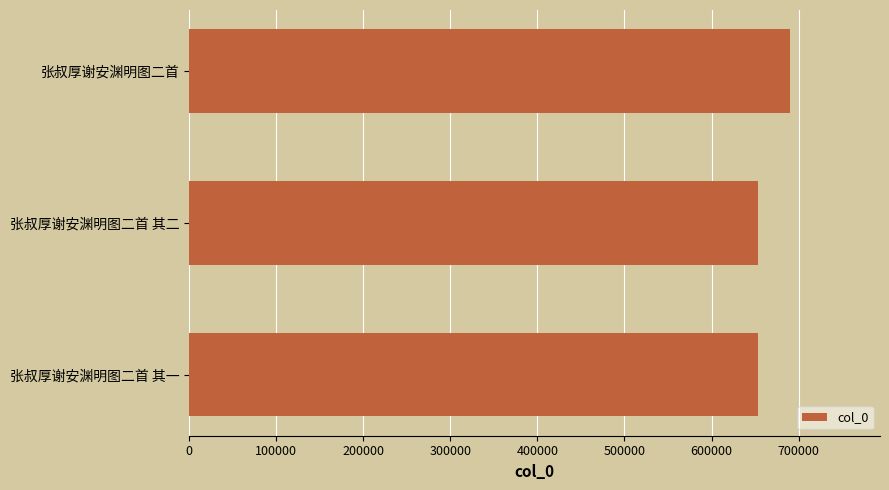

The chart shows a value of 1095116 at 张叔厚谢安渊明图二首 其一. True or false?

False